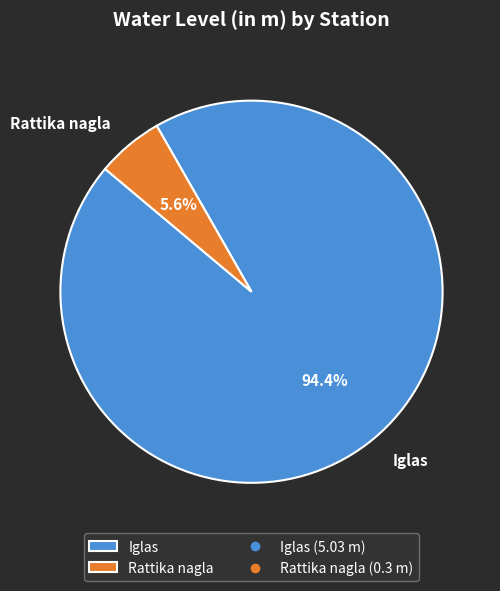

To the nearest percent, what portion does Rattika nagla represent?

6%